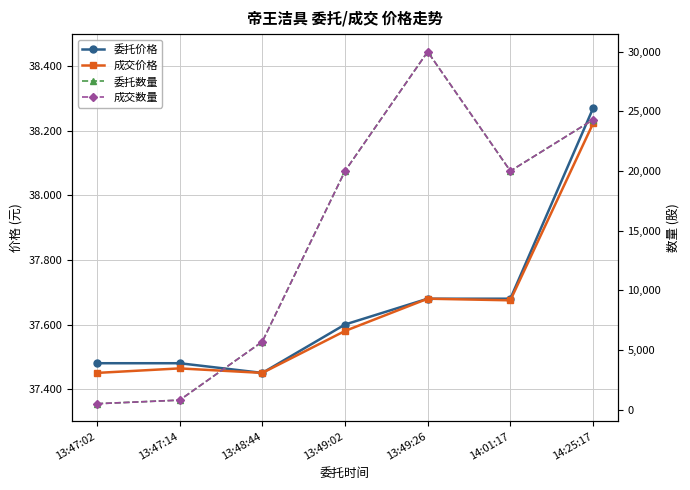

Read the 成交数量 value at 13:49:26.

30000.0